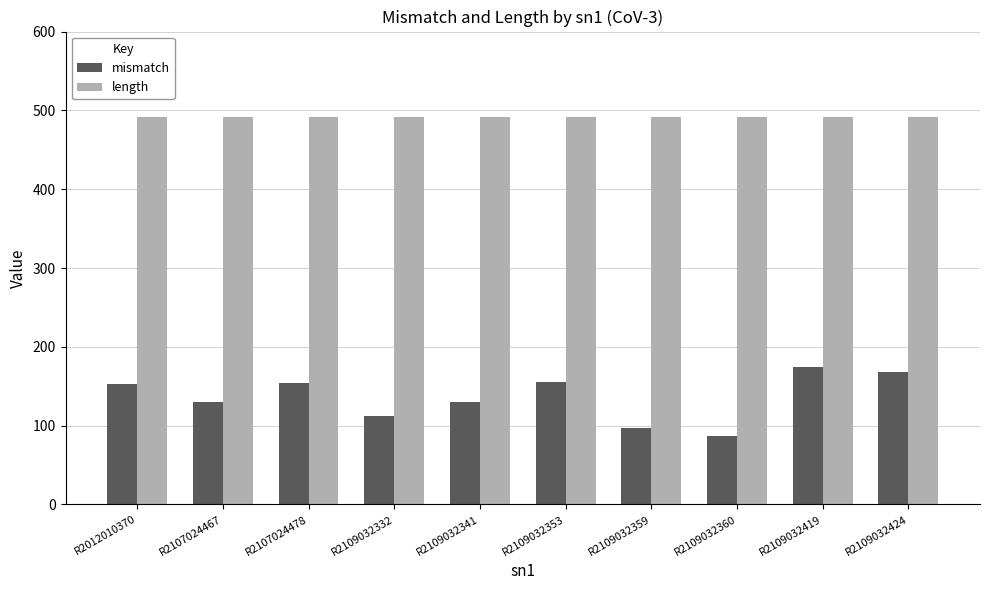

Is the value of mismatch at R2109032341 greater than the value of length at R2012010370?

No